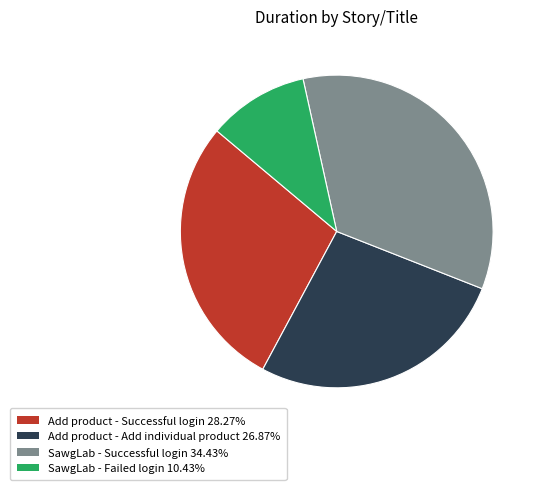

How many slices are in this pie chart?

4